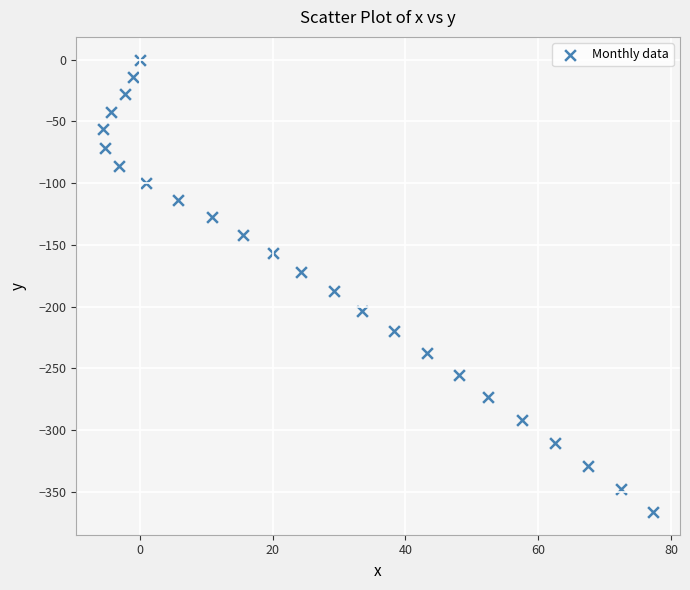

What Y value in the scatter plot is closest to -183?

-187.1